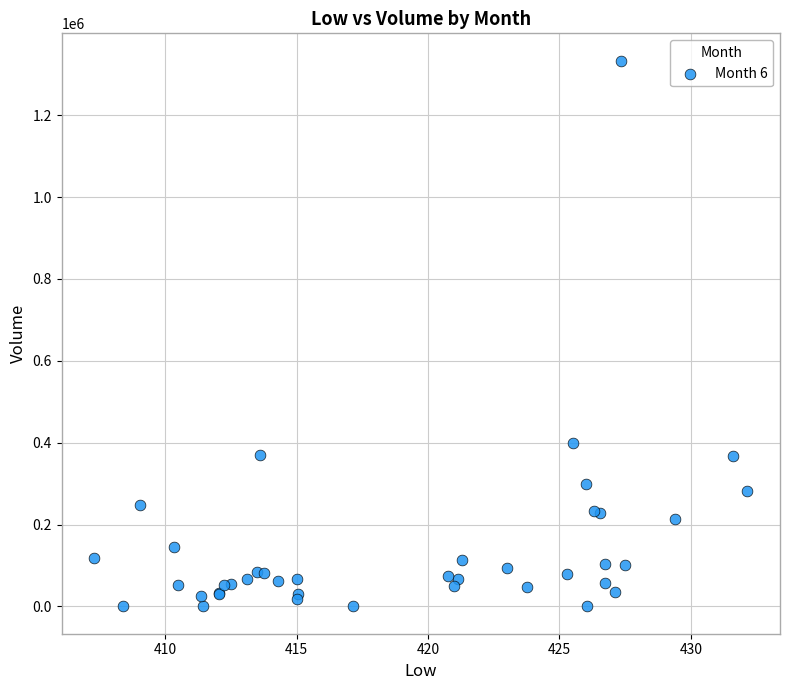

What Y value in the scatter plot is closest to 666641?

400352